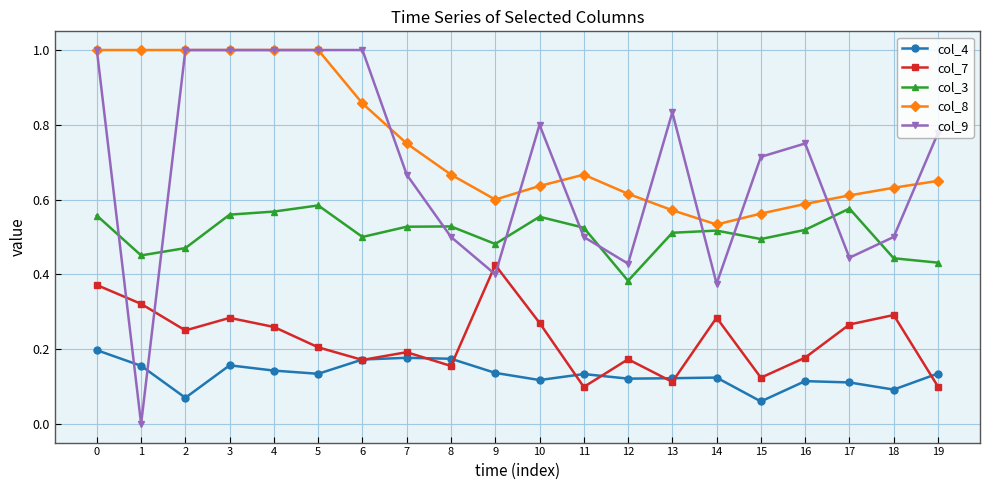

Rank the series at 1 from lowest to highest value.

col_9, col_4, col_7, col_3, col_8